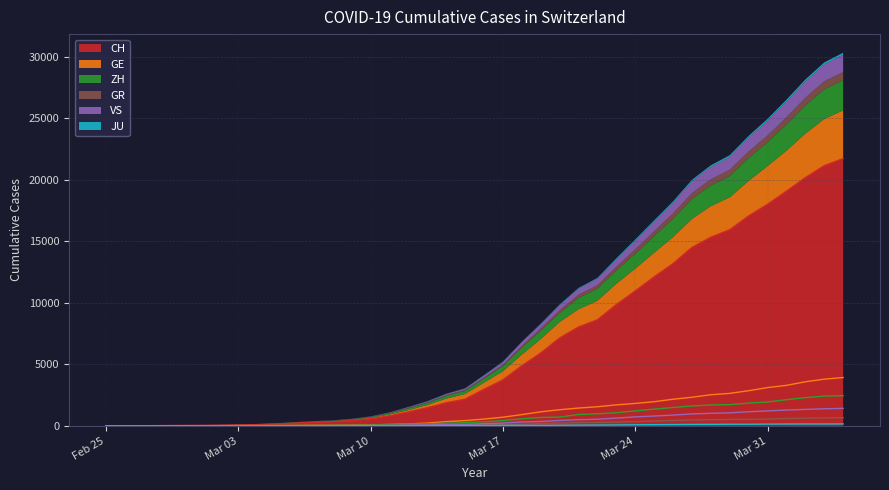

Which series has the widest spread of values?

CH